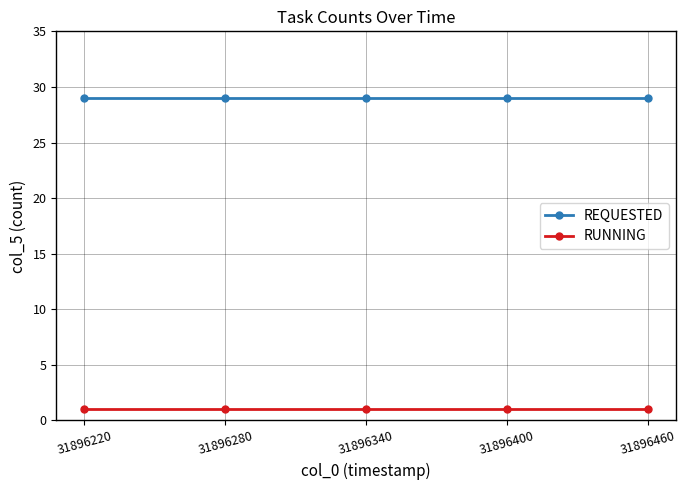

What are all the series names shown in the legend?

REQUESTED, RUNNING